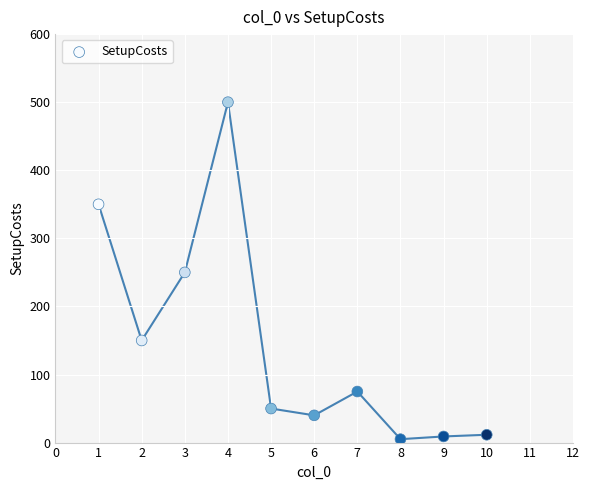

What is the average Y value?

144.1